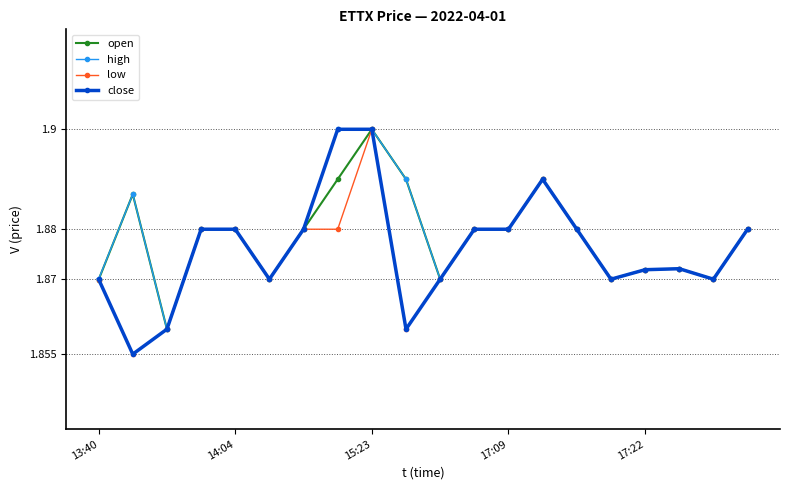

How many high values are between 1 and 2?

20